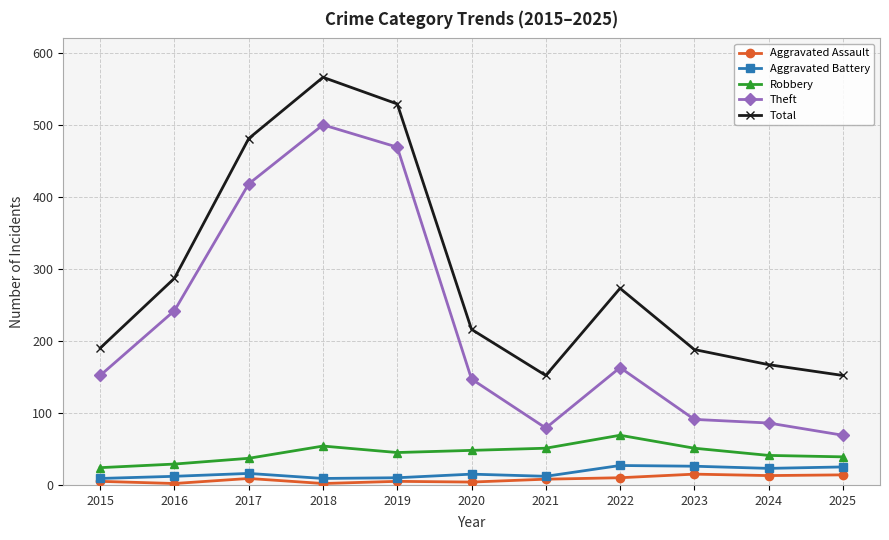

List the series in order of their peak value, highest first.

Total, Theft, Robbery, Aggravated Battery, Aggravated Assault